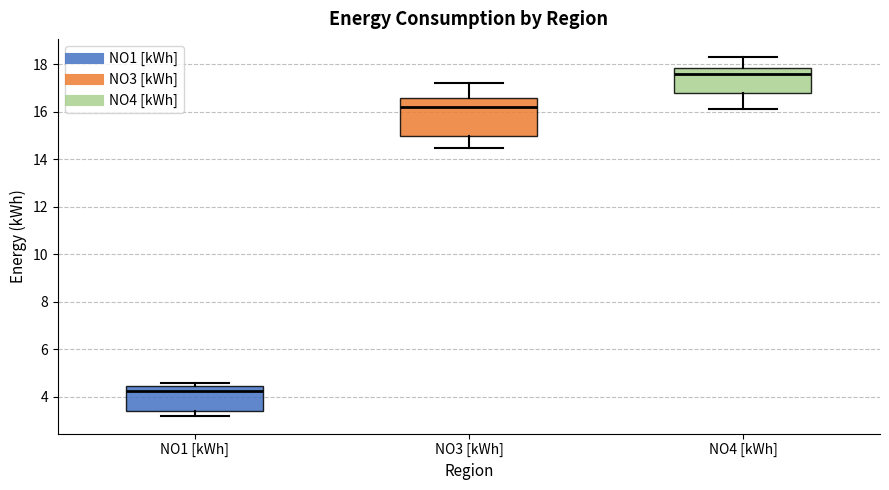

Reading left to right, transcribe this box plot: for each box, give where its median line is, the range the box spans, and where its two whiskers end, as read against the y-axis. The values are not printed on the chart, so give them approximately, as read against the axis.

NO1 [kWh]: median 4.2, box 3.4 to 4.4, whiskers 3.2 to 4.6
NO3 [kWh]: median 16.2, box 15.0 to 16.6, whiskers 14.4 to 17.2
NO4 [kWh]: median 17.6, box 16.8 to 17.8, whiskers 16.0 to 18.4